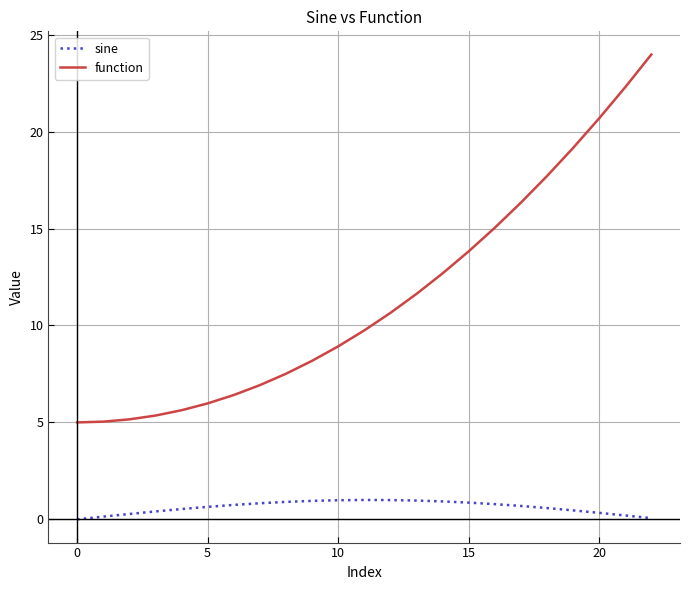

How many distinct data groups are displayed?

2